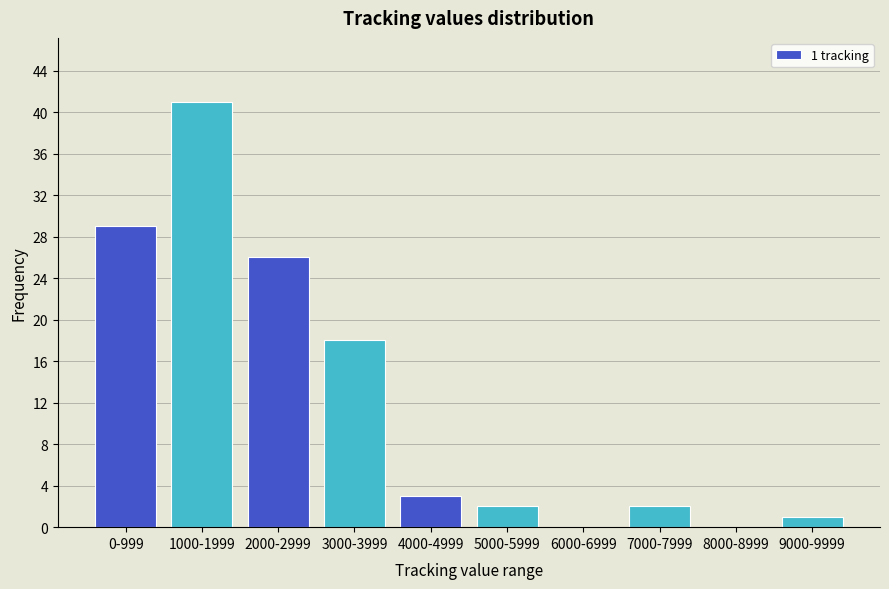

Reading left to right, extract all data points from this chart.

0-999=29	1000-1999=41	2000-2999=26	3000-3999=18	4000-4999=3	5000-5999=2	6000-6999=0	7000-7999=2	8000-8999=0	9000-9999=1